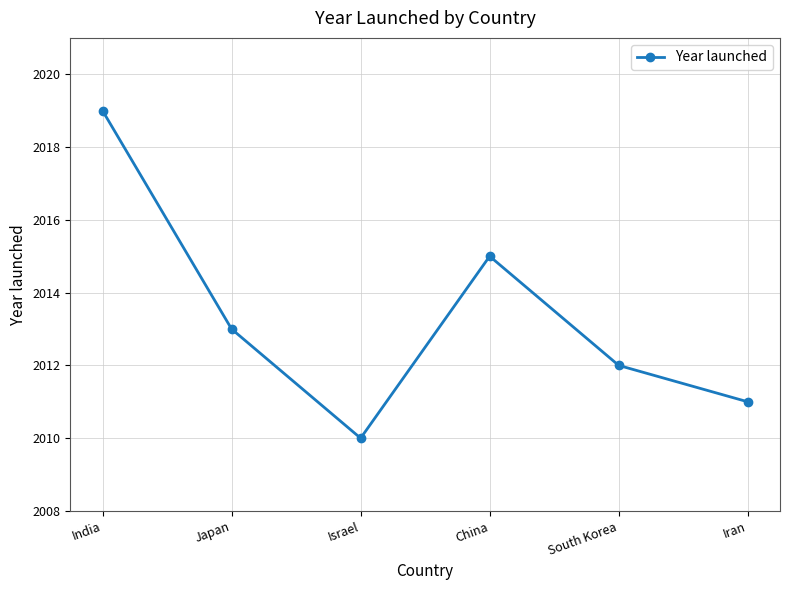

Approximately how many times larger is the value at Japan compared to China?

1.0